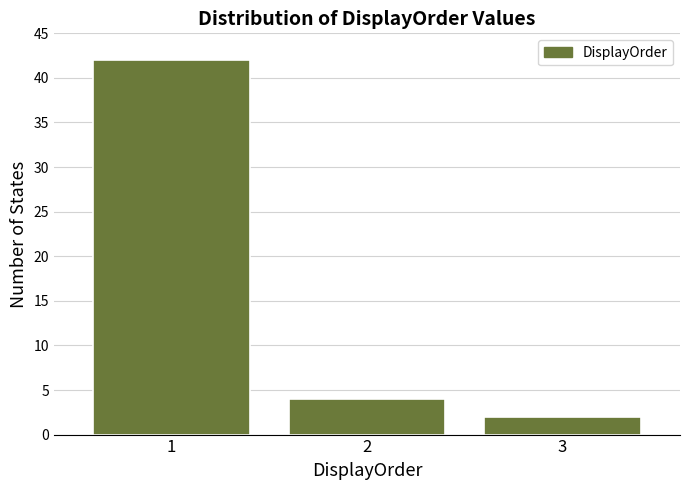

Reading left to right, what are all the values shown in this chart?

42	4	2